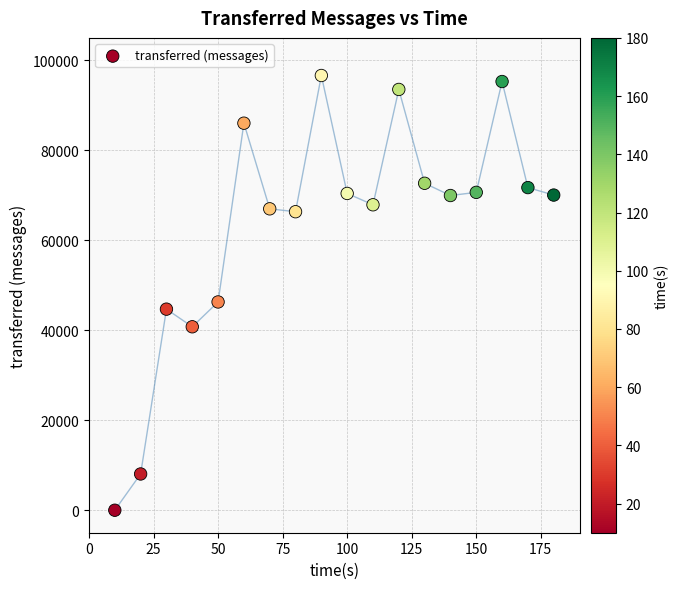

What is the range of Y values (max minus min)?

96640